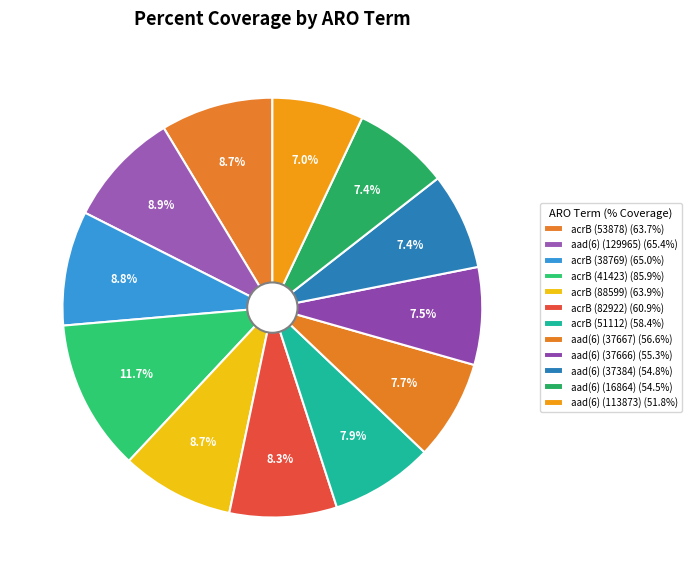

How many slices are in this pie chart?

12